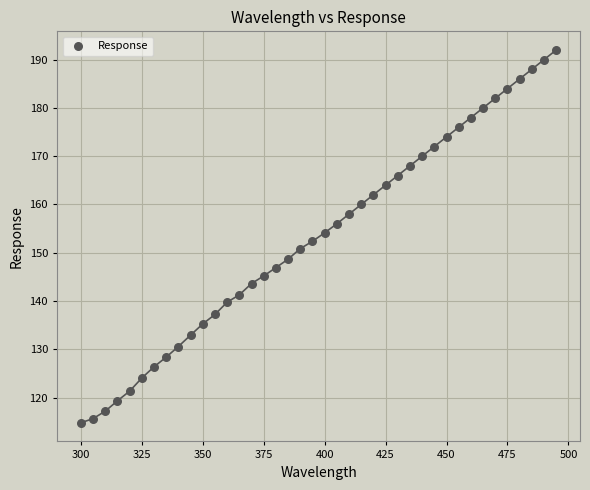

What is the range of X values (max minus min)?

195.0